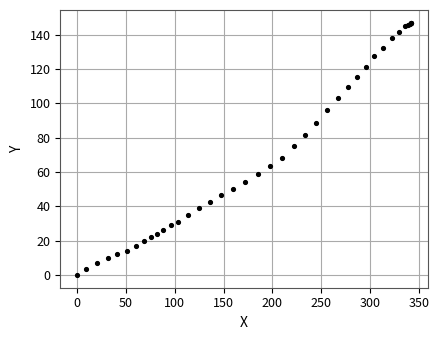

What Y value in the scatter plot is closest to 73?

75.2